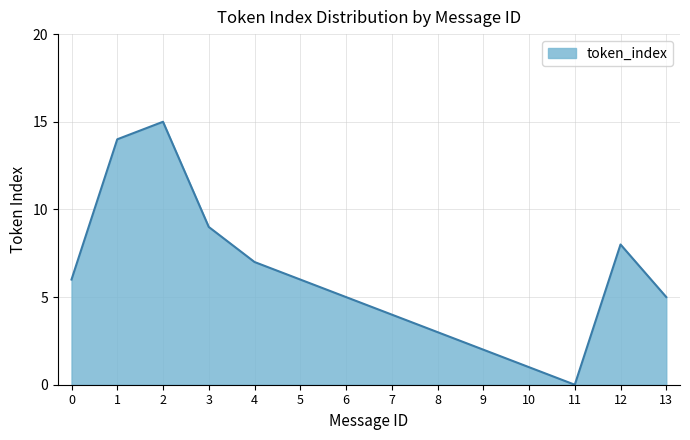

What is the difference between the second highest and minimum values?

14